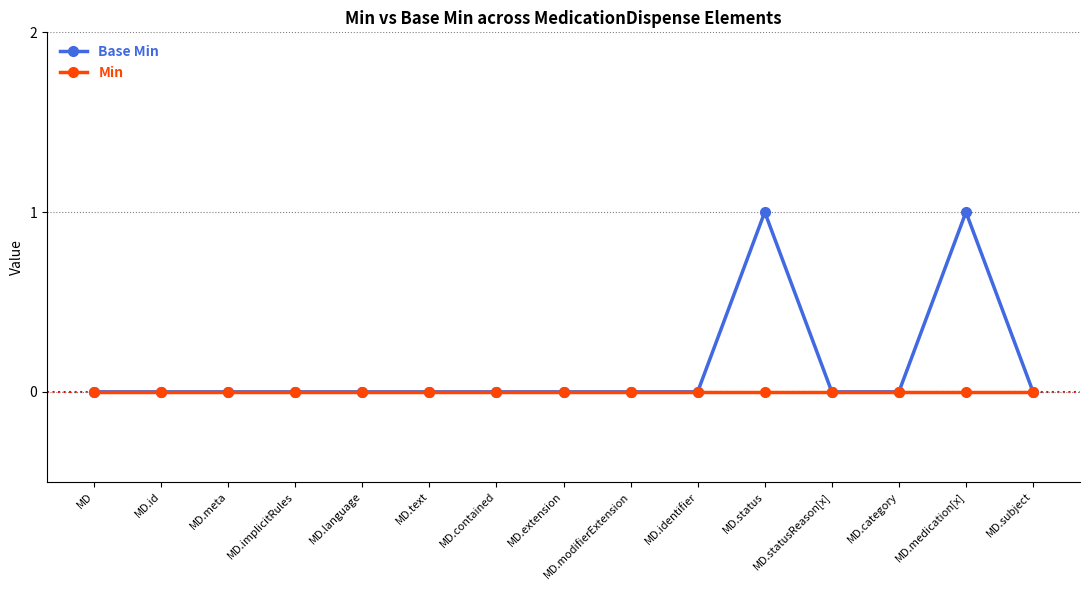

What position from the right is MD.modifierExtension?

7